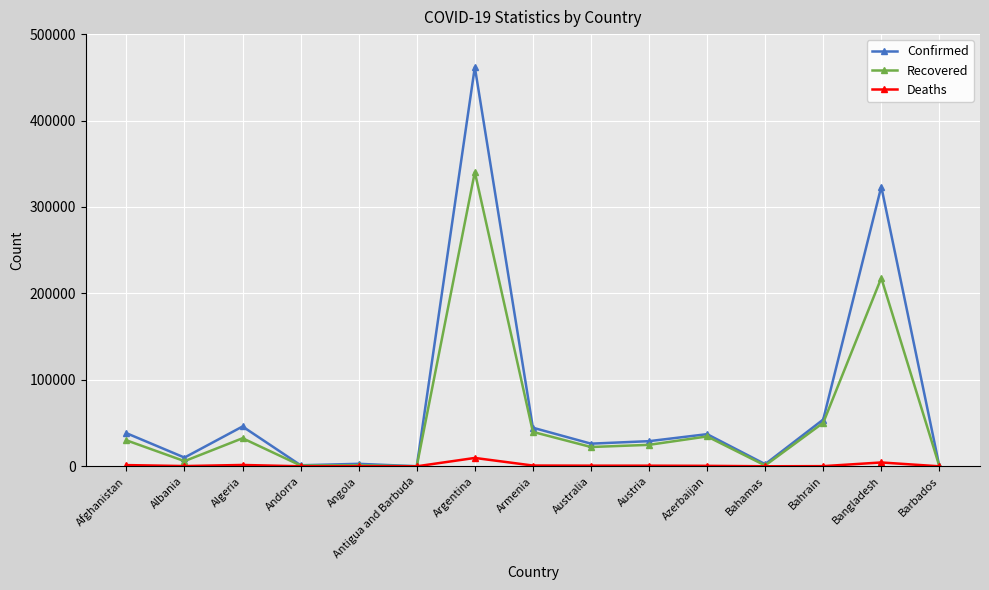

At which category is the sum across all series the highest?

Argentina